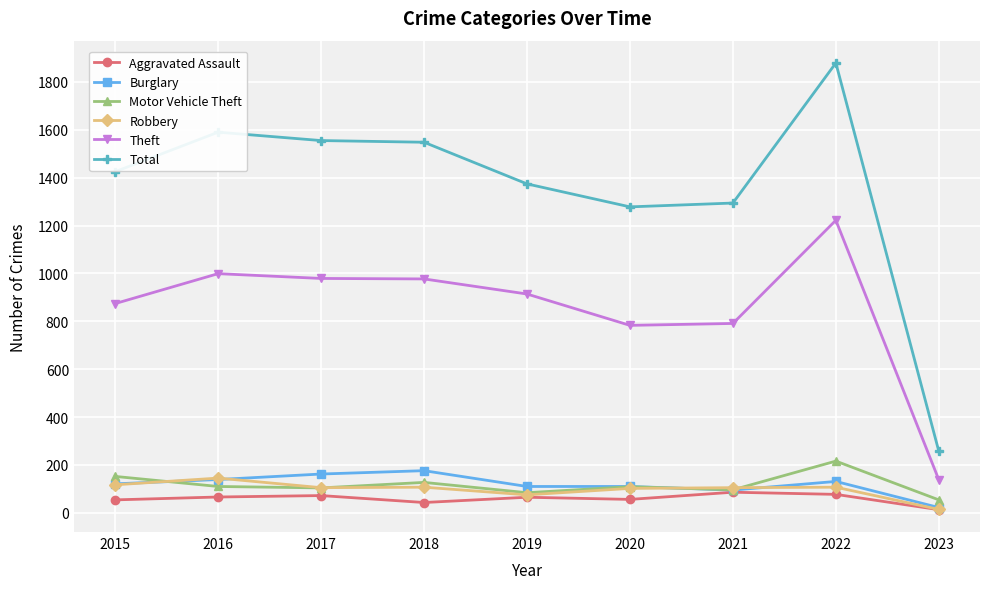

What is the smallest value displayed?

13